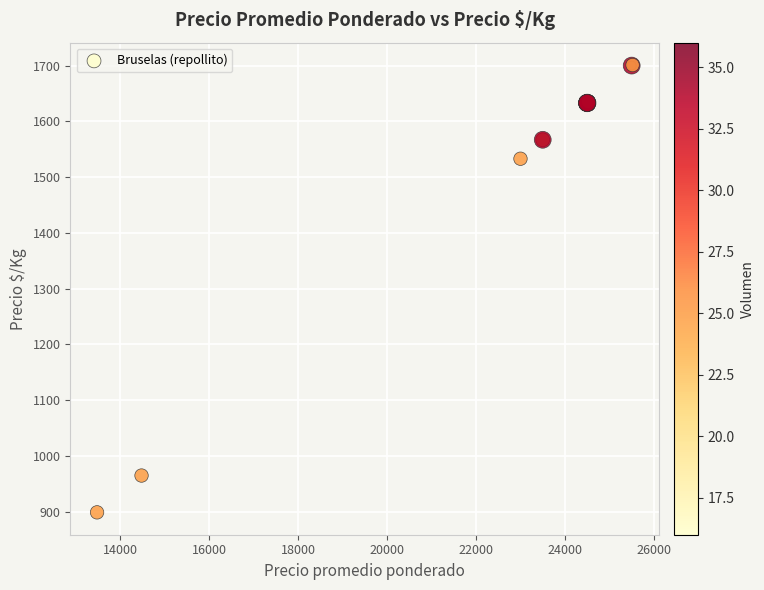

What Y value in the scatter plot is closest to 1300?

1533